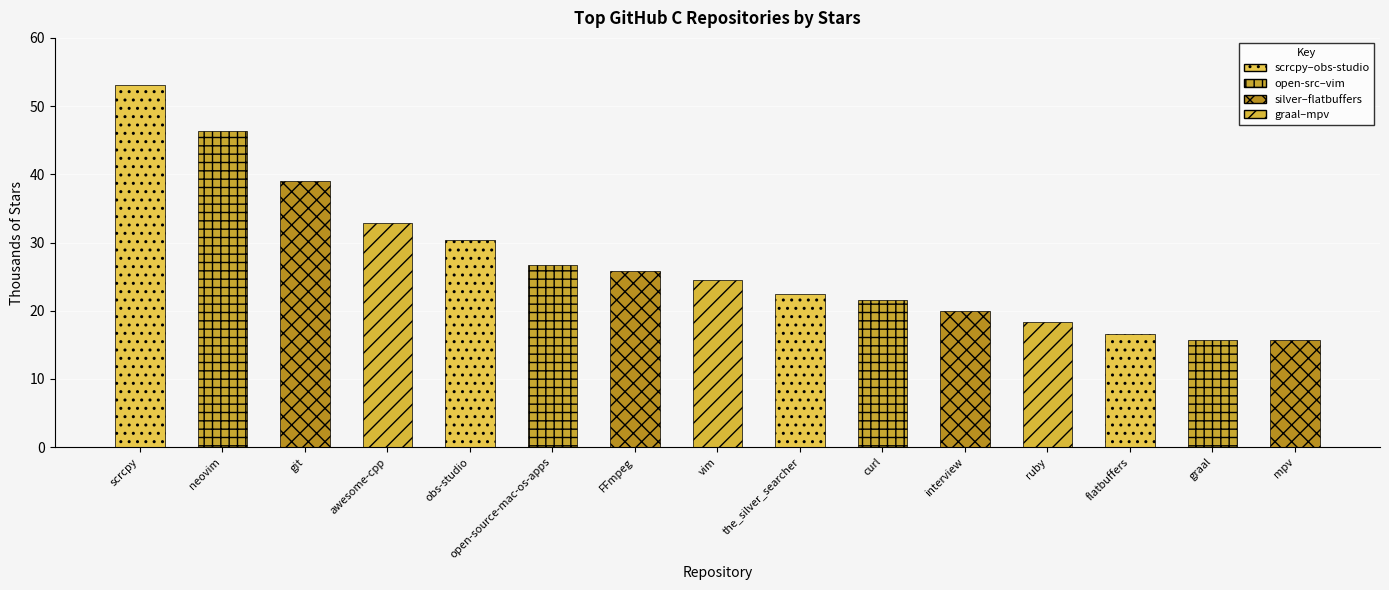

Where does the data first go above 24?

scrcpy